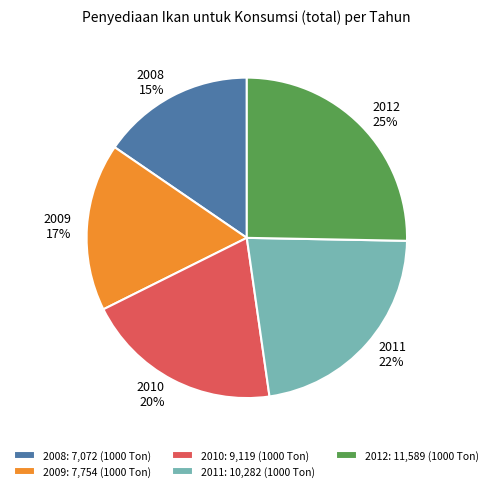

True or false: 2010 accounts for 34% of the total.

False